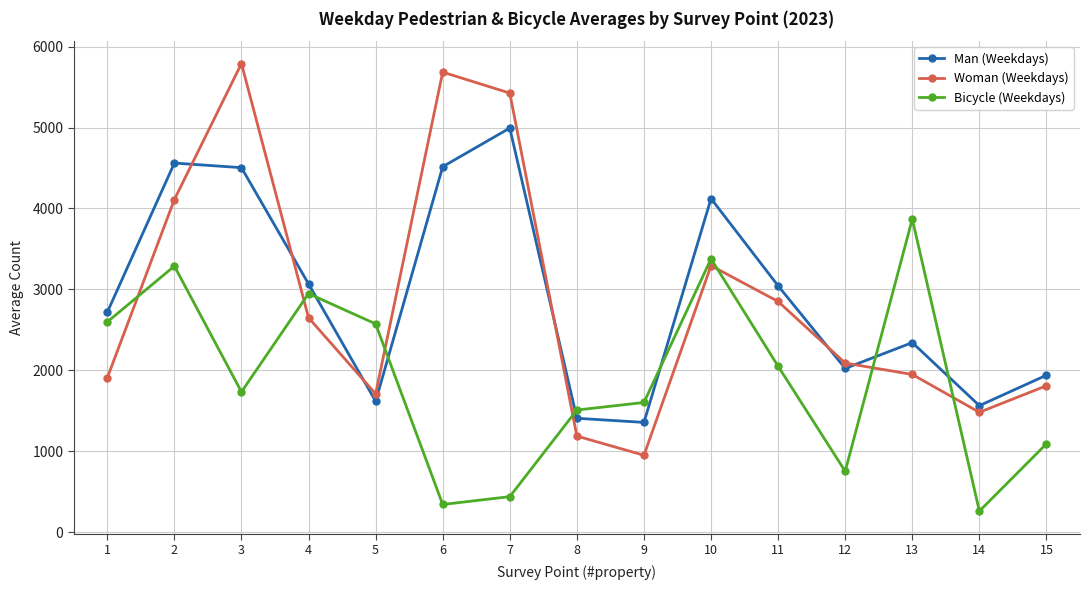

True or false: Man (Weekdays) and Woman (Weekdays) cross at least once.

True